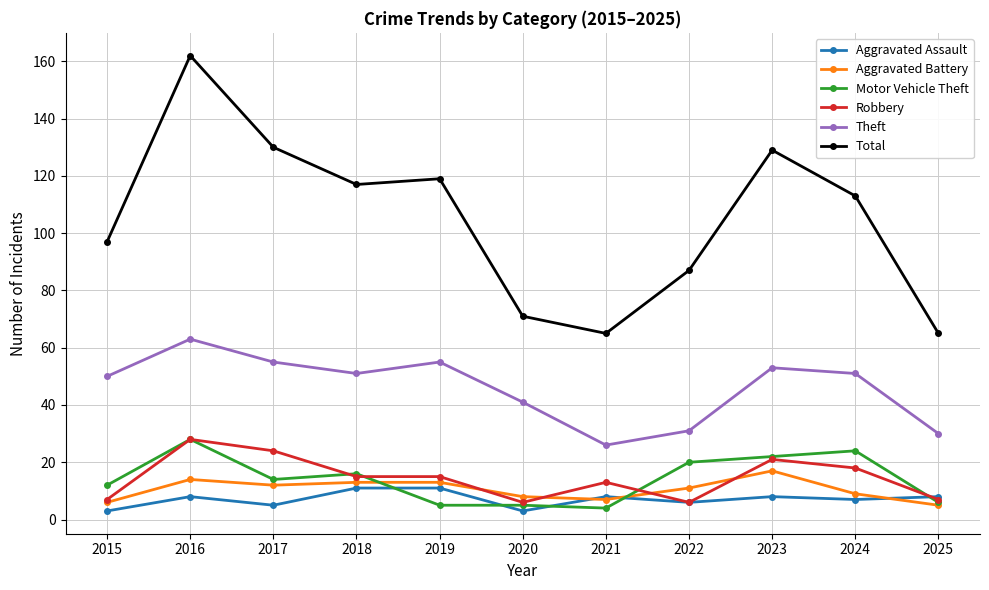

True or false: Total has a value of 289 at 2016.

False